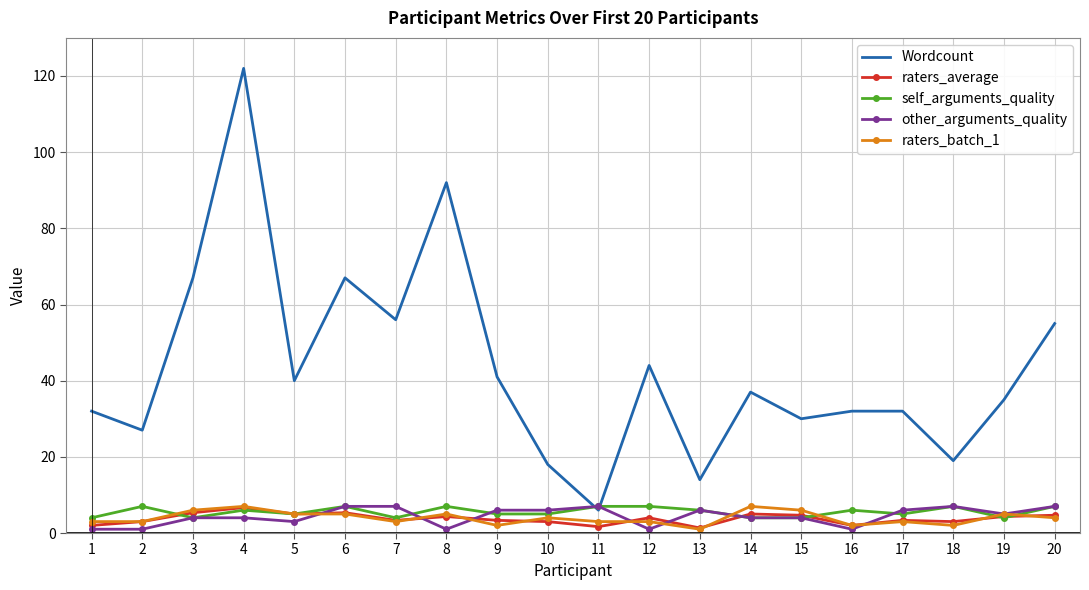

Is the value of self_arguments_quality at 8 greater than the value of Wordcount at 10?

No